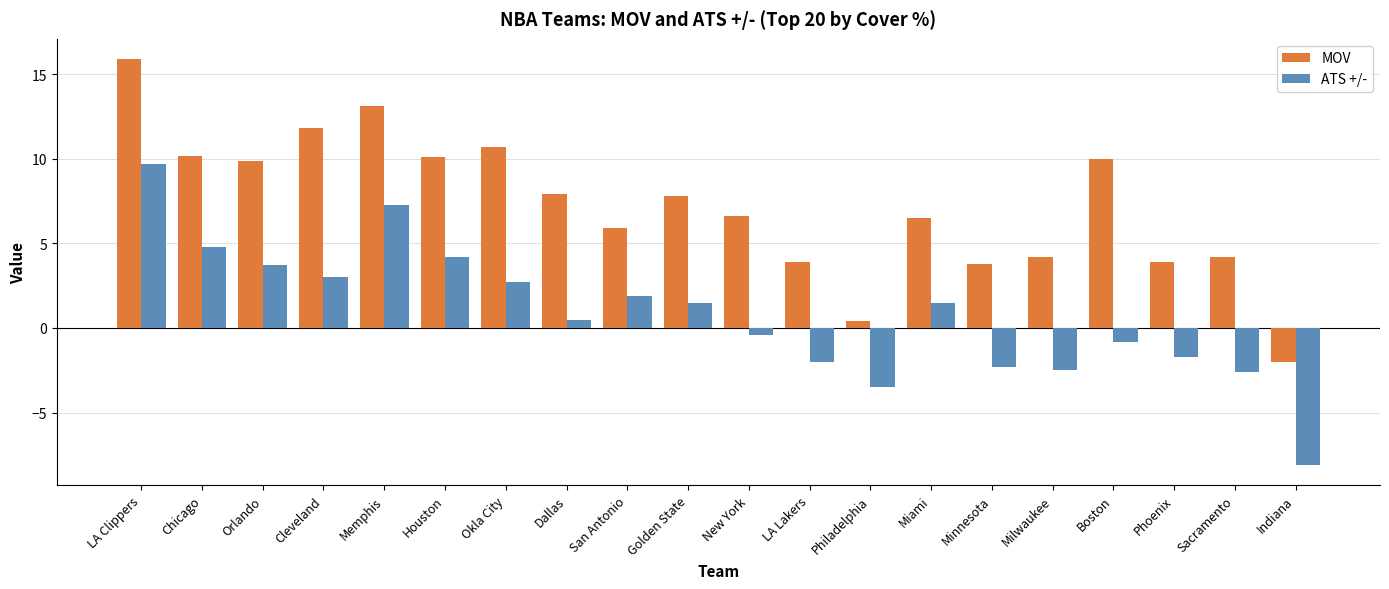

What are all the series names shown in the legend?

MOV, ATS +/-